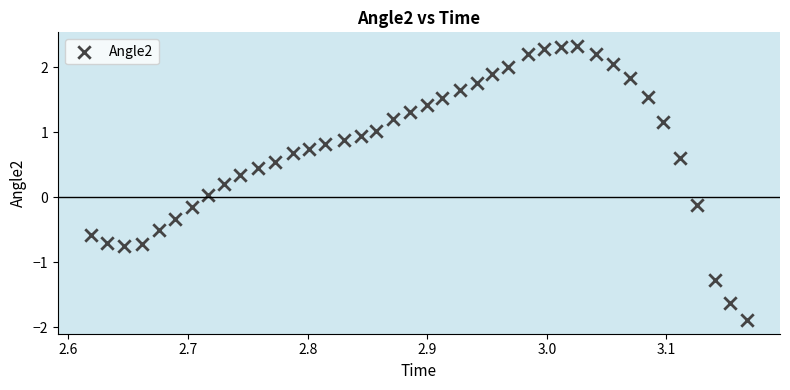

What is the range of Y values (max minus min)?

4.2